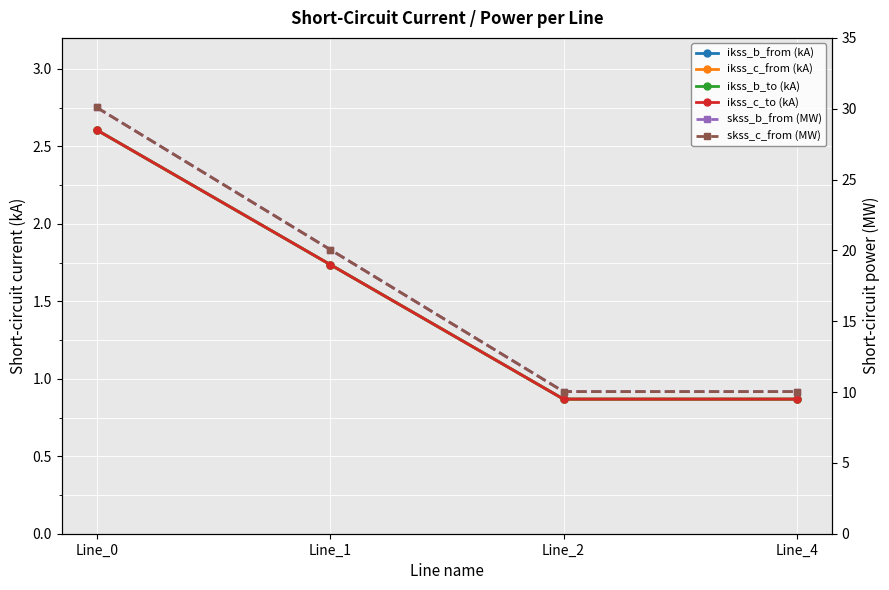

How many ikss_b_to (kA) values are between 0 and 2?

3